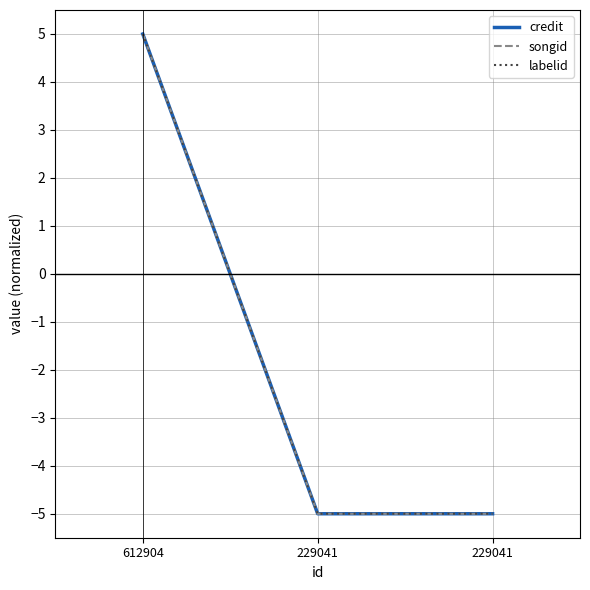

Is this an area chart (filled region under the line)?

No